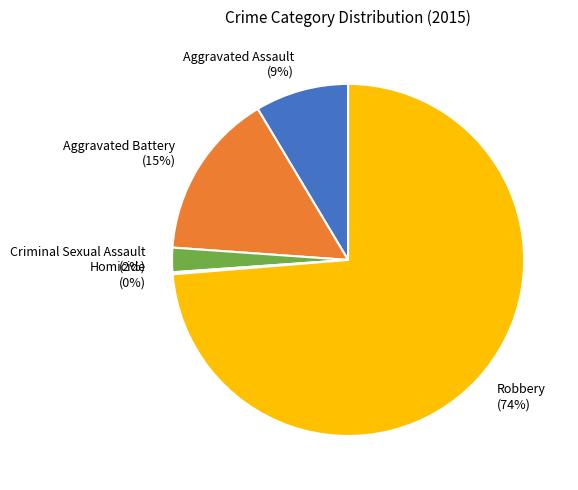

To the nearest percent, what is the difference between the largest and smallest slice percentages?

74%